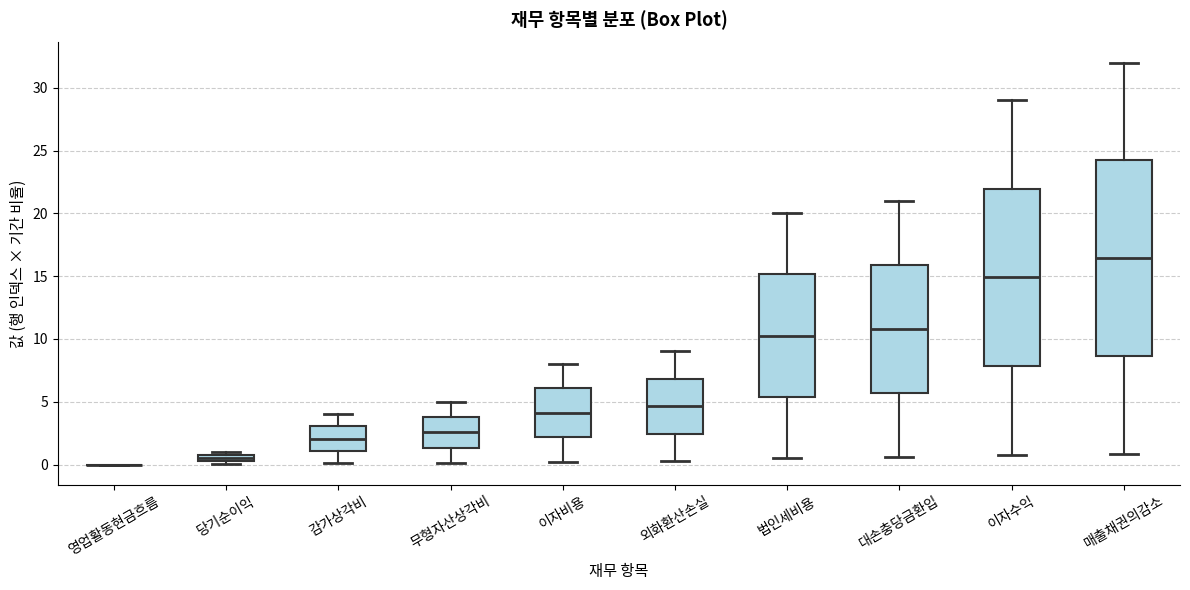

Which box is the tallest, from its lower edge to its upper edge?

매출채권의감소